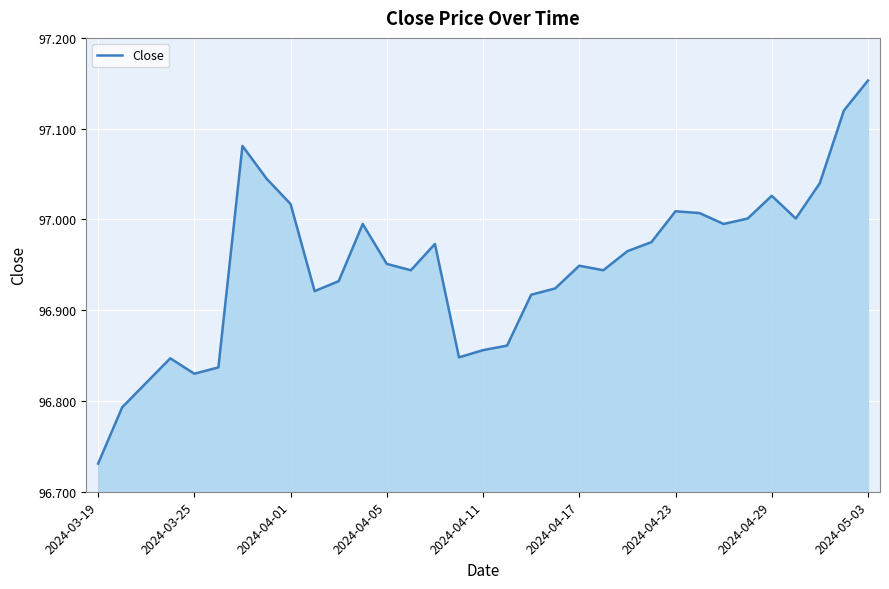

True or false: there are more than 2 points higher than both neighbors.

True